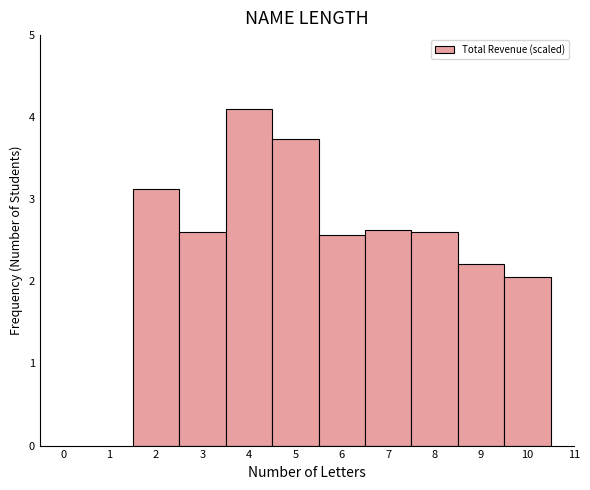

Which range on the x-axis has the tallest bar?

3.5 to 4.5